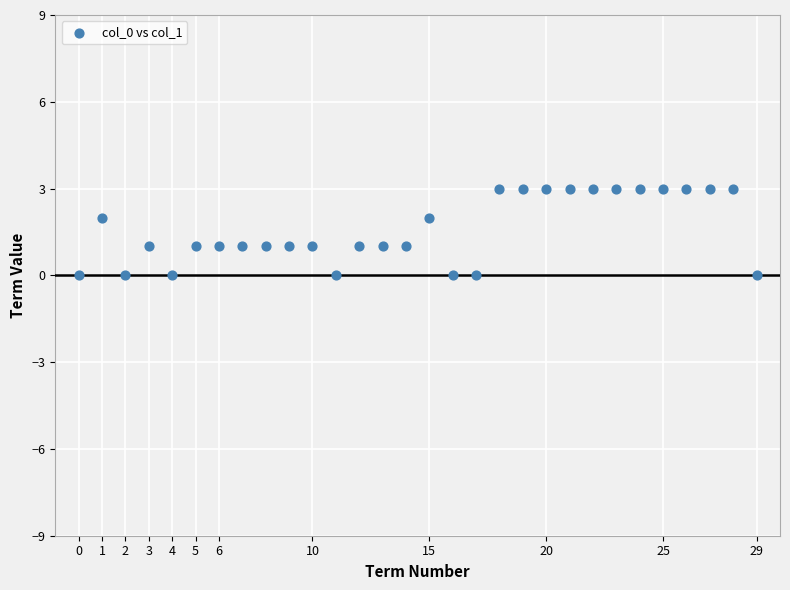

What is the range of Y values (max minus min)?

3